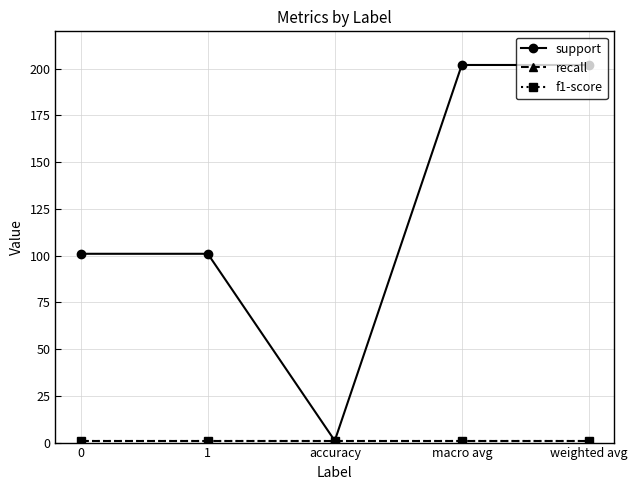

Does the chart have visible grid lines?

Yes